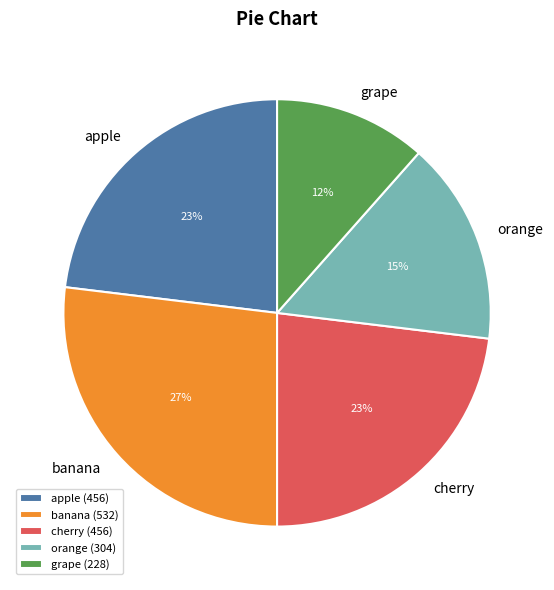

The banana slice represents 27% of the pie. True or false?

True